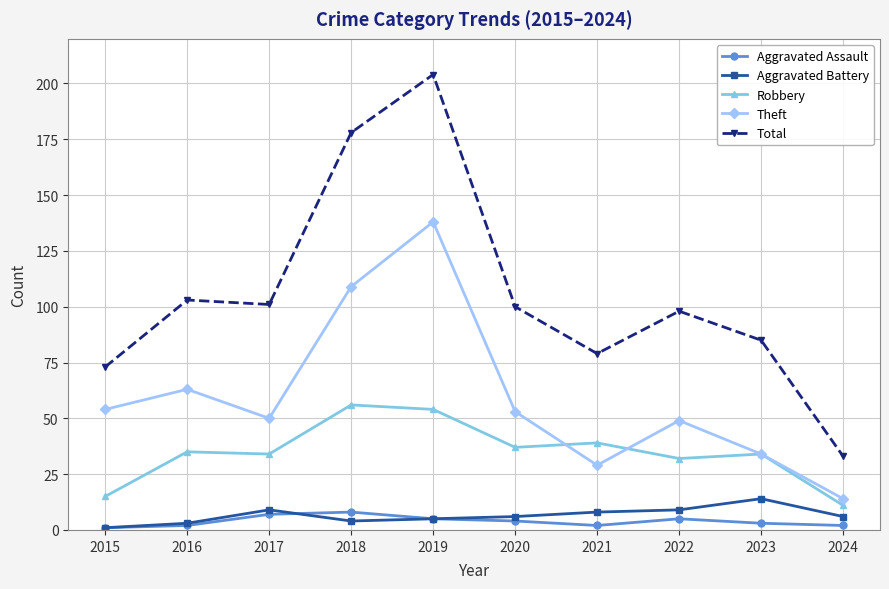

Reading left to right, what are all the values shown in this chart?

Aggravated Assault: 1	2	7	8	5	4	2	5	3	2
Aggravated Battery: 1	3	9	4	5	6	8	9	14	6
Robbery: 15	35	34	56	54	37	39	32	34	11
Theft: 54	63	50	109	138	53	29	49	34	14
Total: 73	103	101	178	204	100	79	98	85	33